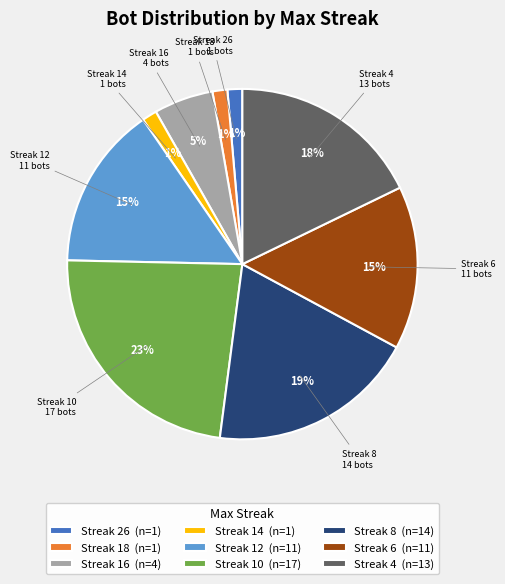

Do Streak 4 (n=13) and Streak 6 (n=11) together represent more than half of the pie?

No